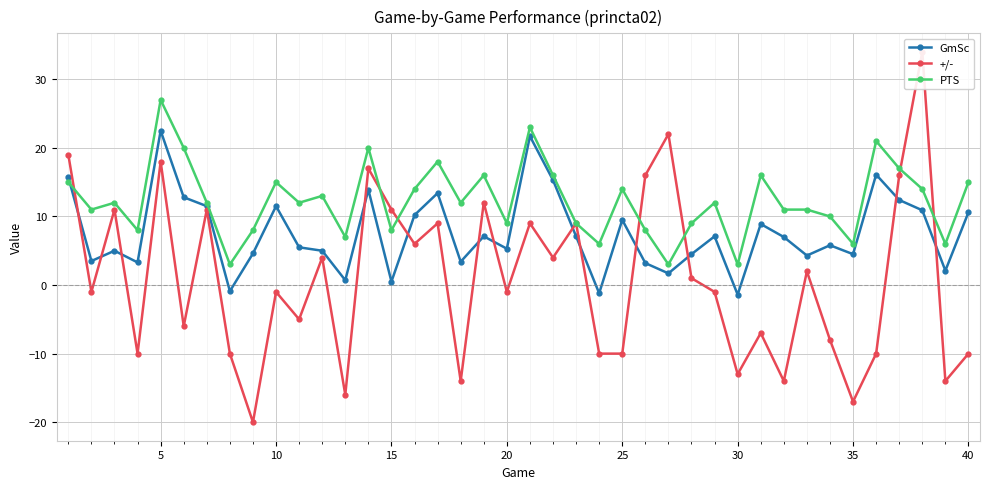

True or false: GmSc has more than 0 interior local peaks.

True